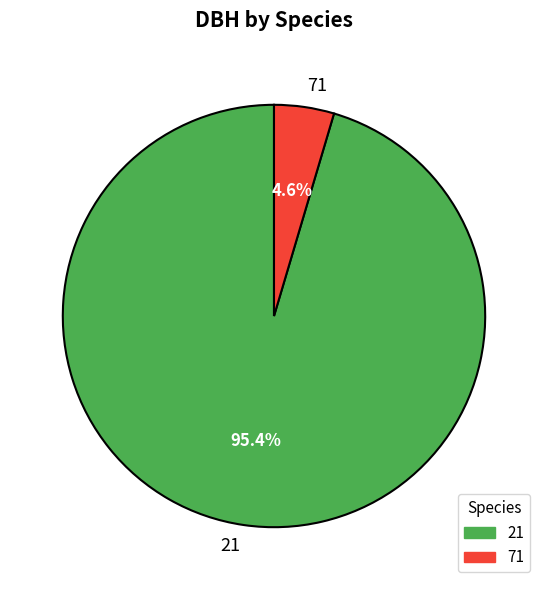

Which has a higher value, 21 or 71?

21